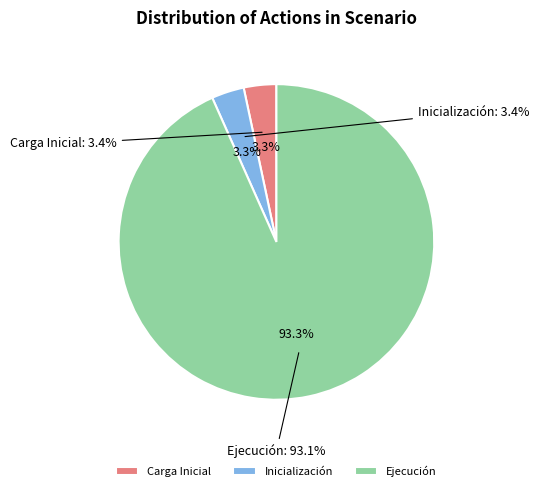

Which has a higher value, 15 or Inicialización?

15